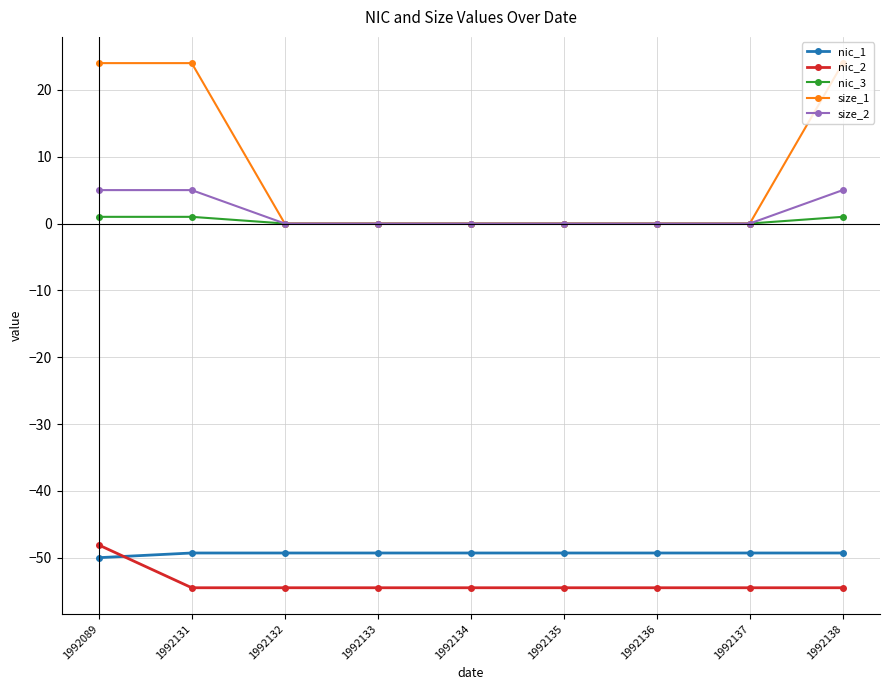

The nic_1 series shows -49.3 at 1992135. True or false?

True